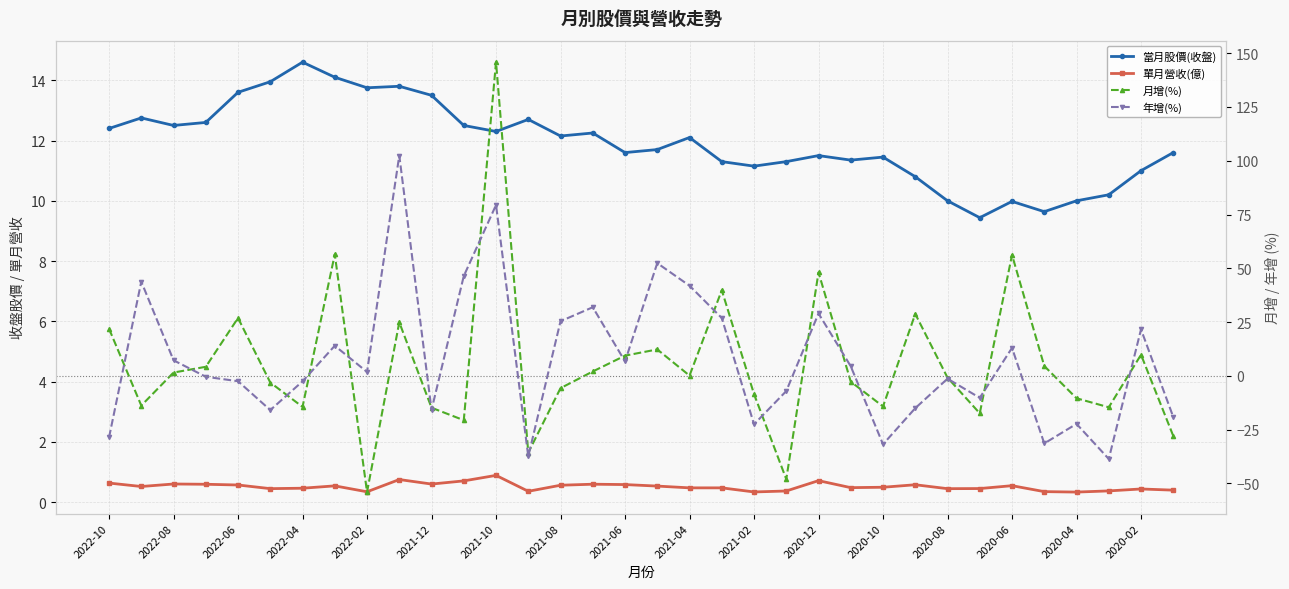

The 單月營收(億) series shows 0.6 at 2021-08. True or false?

True